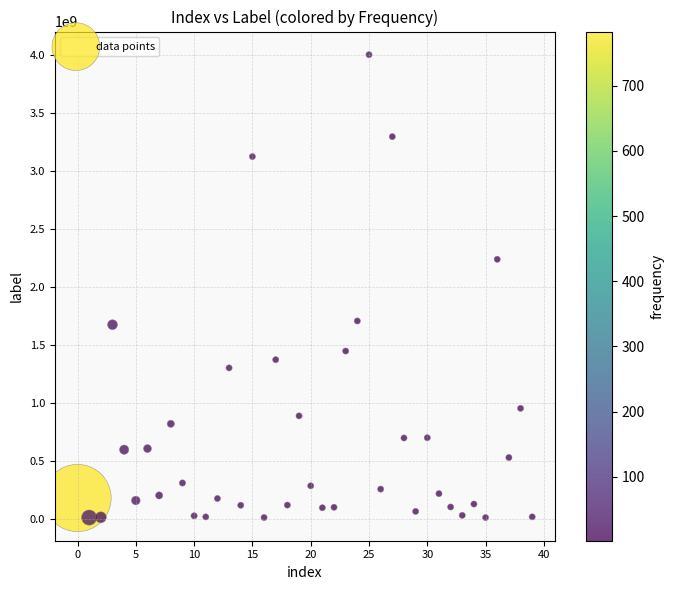

What Y value in the scatter plot is closest to 2009949436?

2241032568